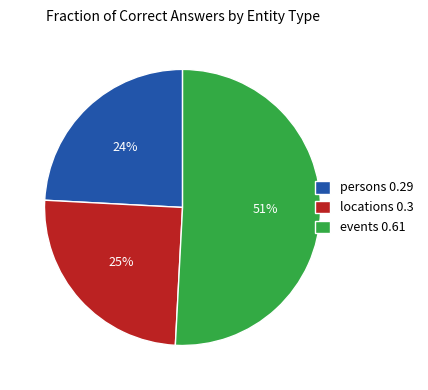

Count the number of slices in the pie.

3